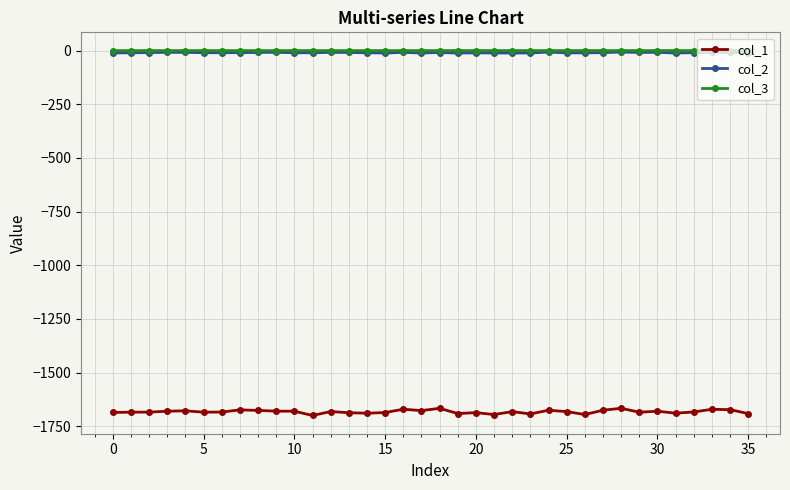

Which series has the largest range (max minus min)?

col_1